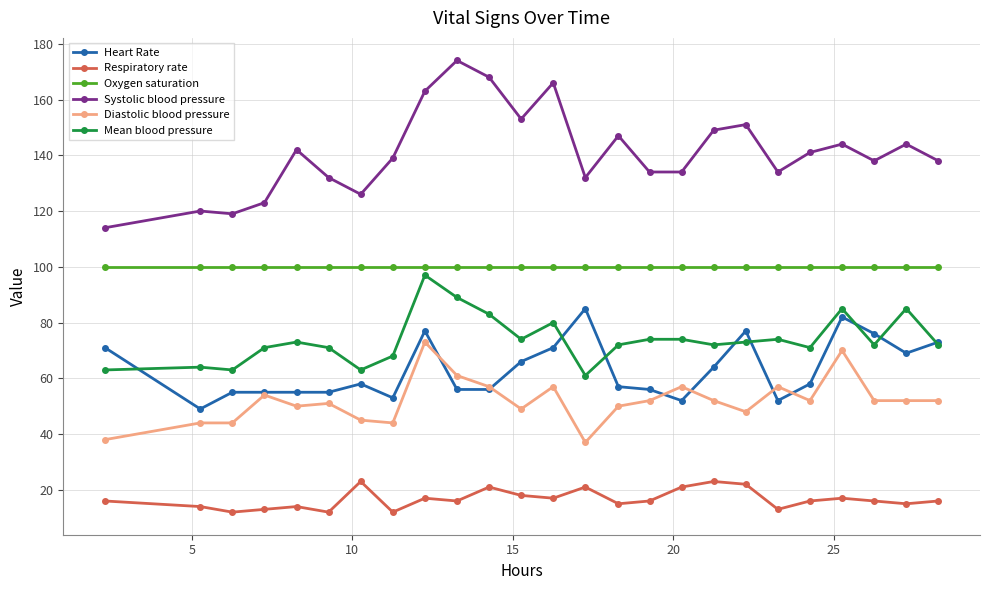

Which series has the largest range (max minus min)?

Systolic blood pressure